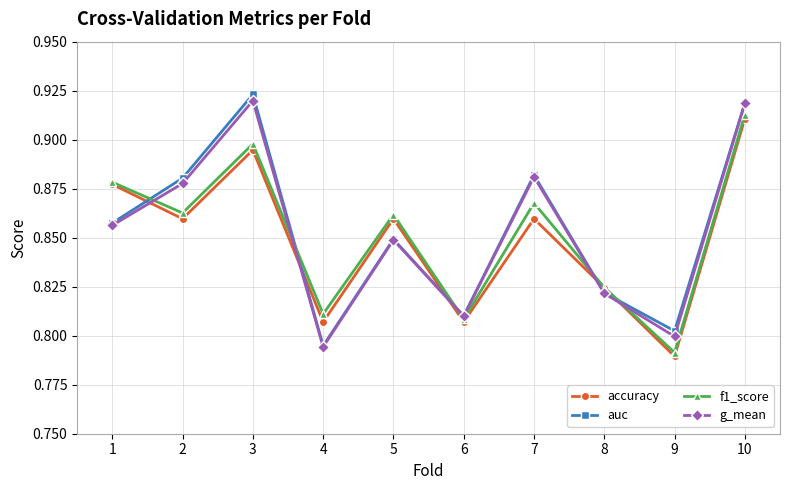

Does the chart display data point markers on the line(s)?

Yes